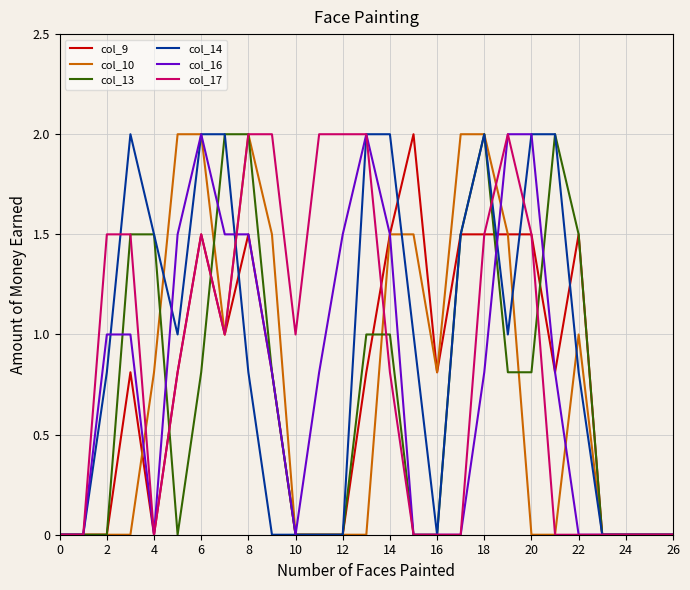

What is the difference between the highest and lowest values at 16?

0.8